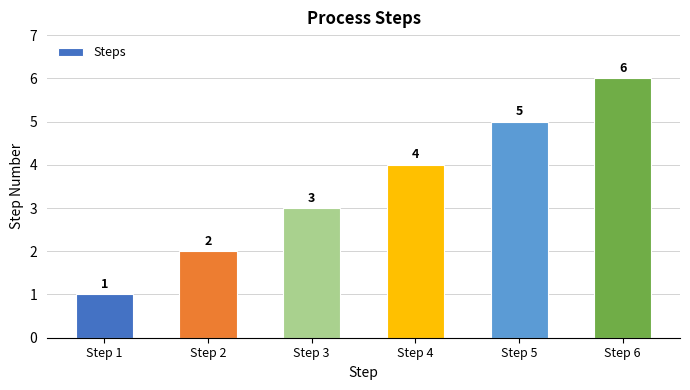

What is the sum of all values?

21